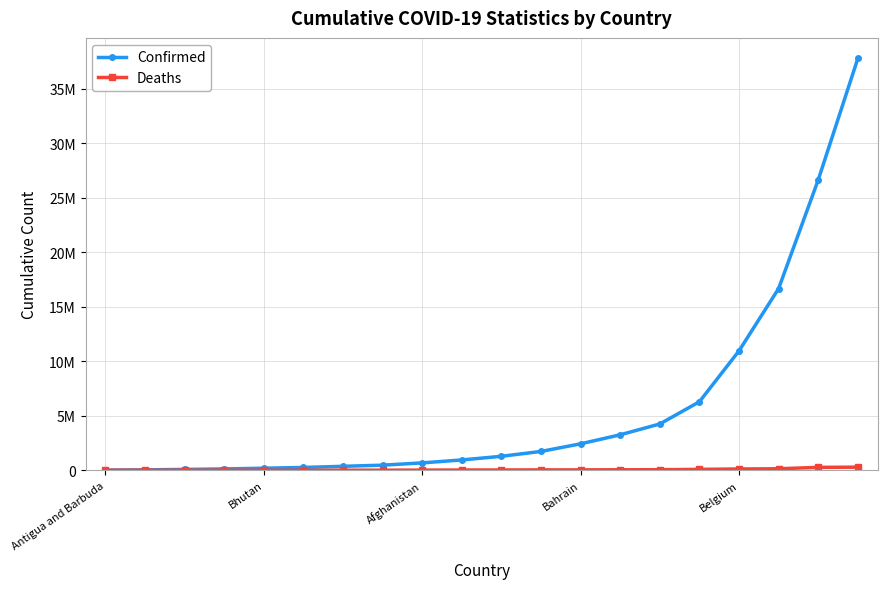

Is this an area chart (filled region under the line)?

No